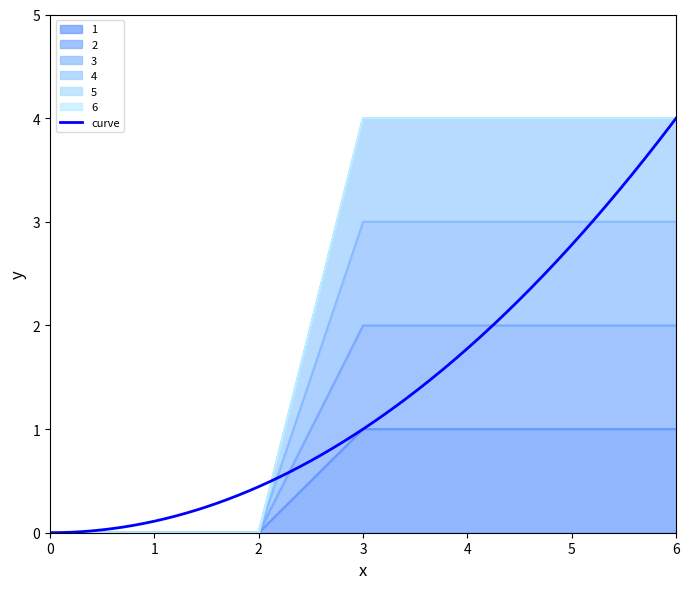

Count the 2 values in the range 0 to 2.

7